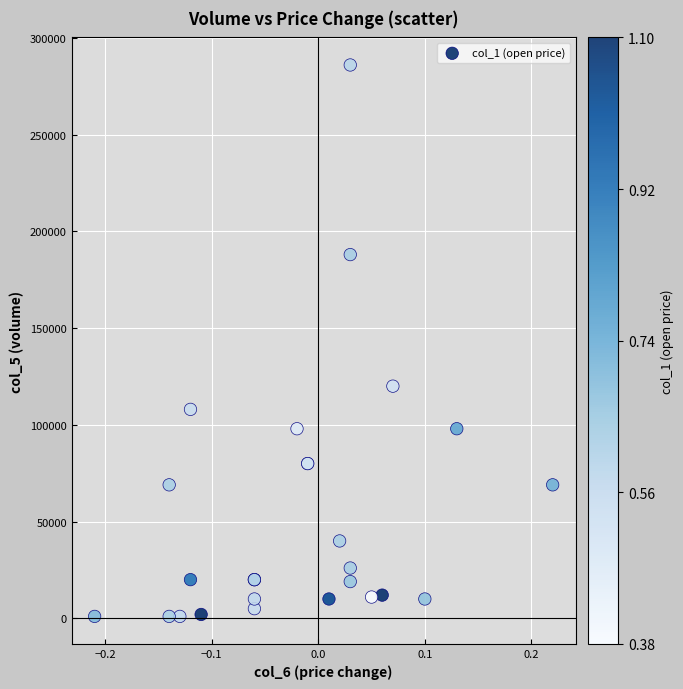

What Y value in the scatter plot is closest to 143500?

120000